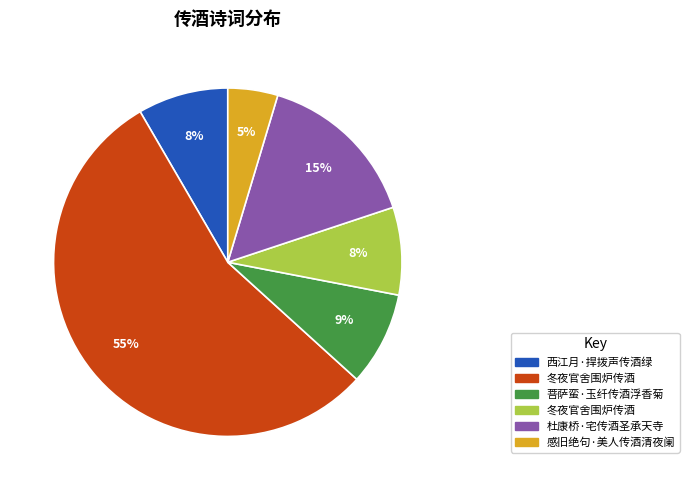

To the nearest percent, what is the difference between the largest and smallest slice percentages?

50%